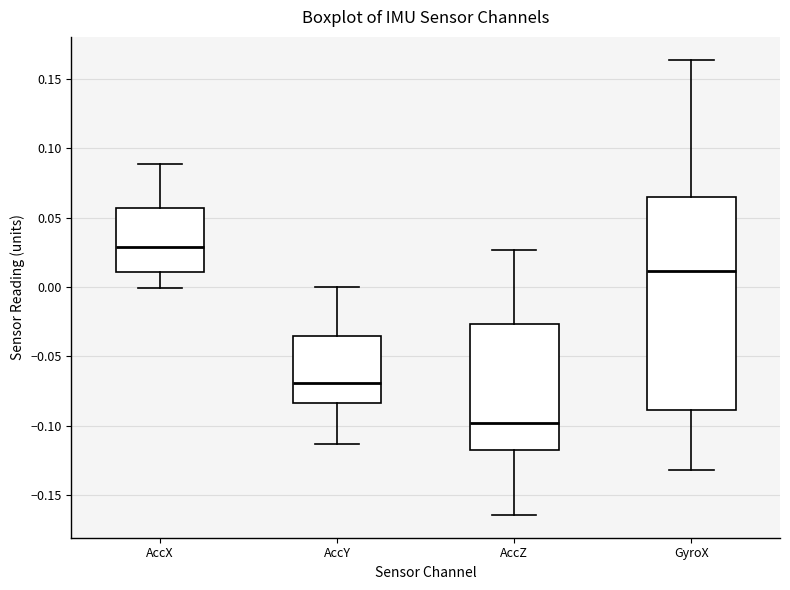

Which box's median line is the lowest?

AccZ